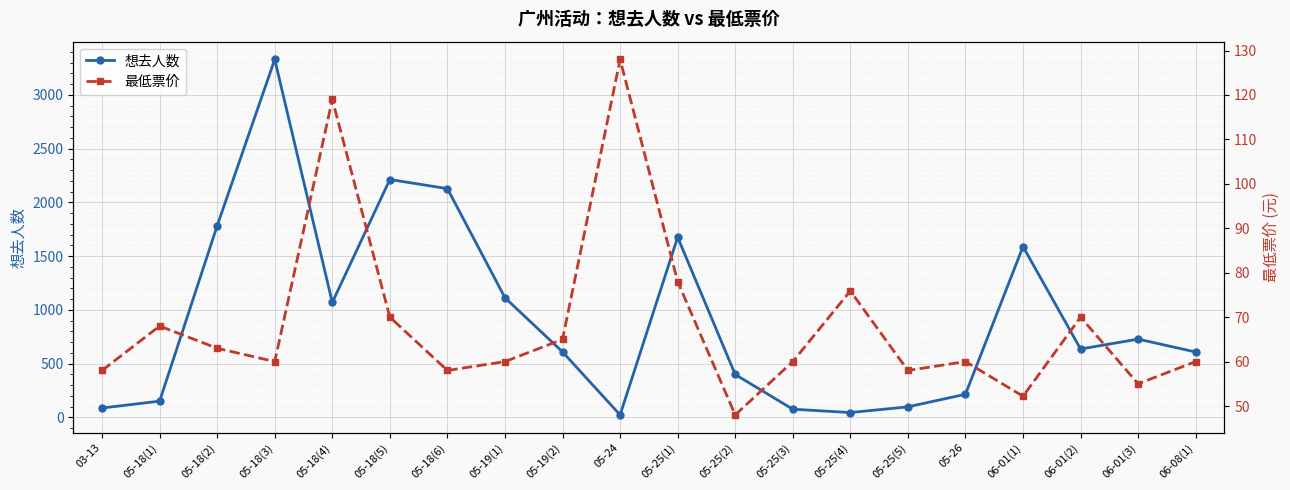

What is the sum of all 想去人数 values?

18556